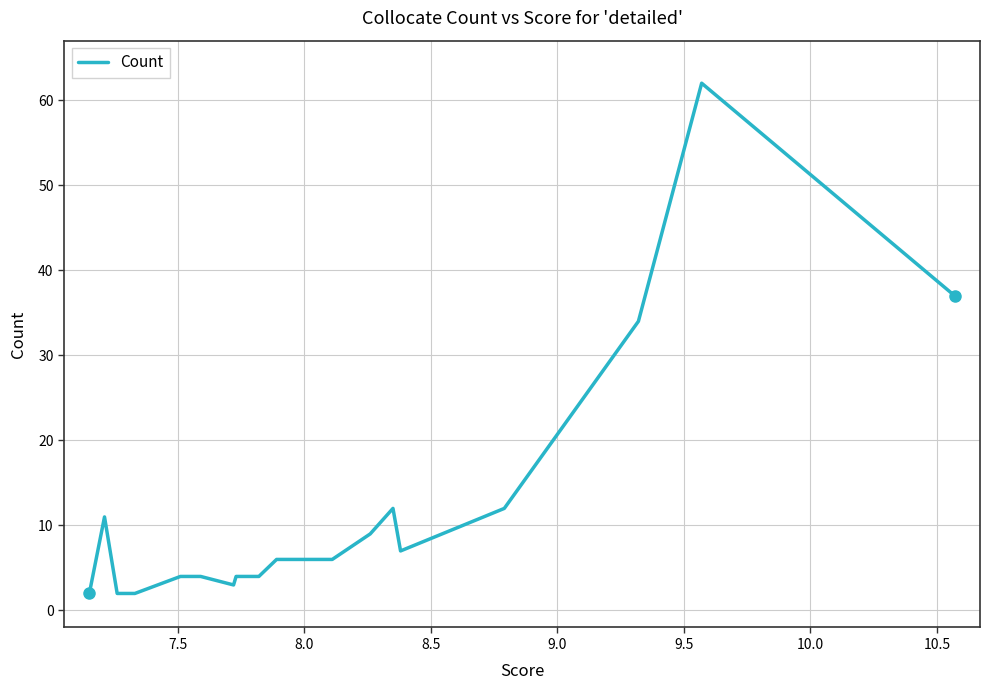

Count the number of categories in the chart.

20